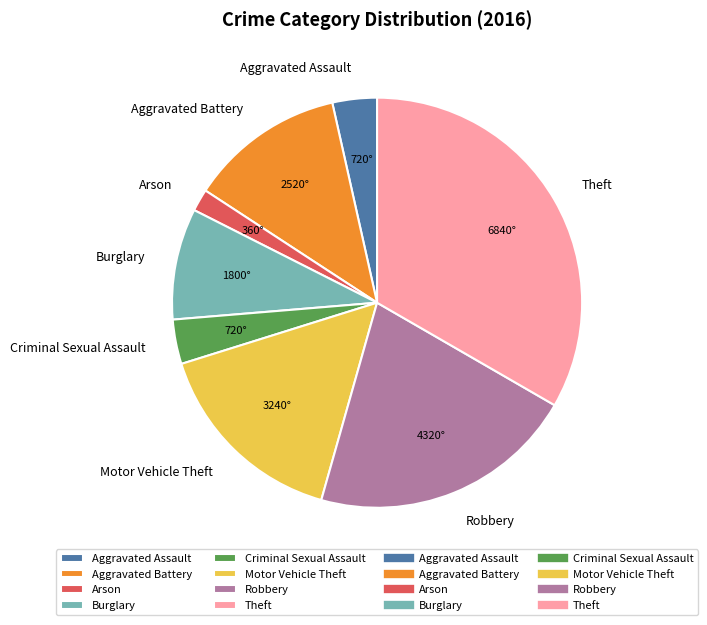

How many segments does this pie chart have?

8